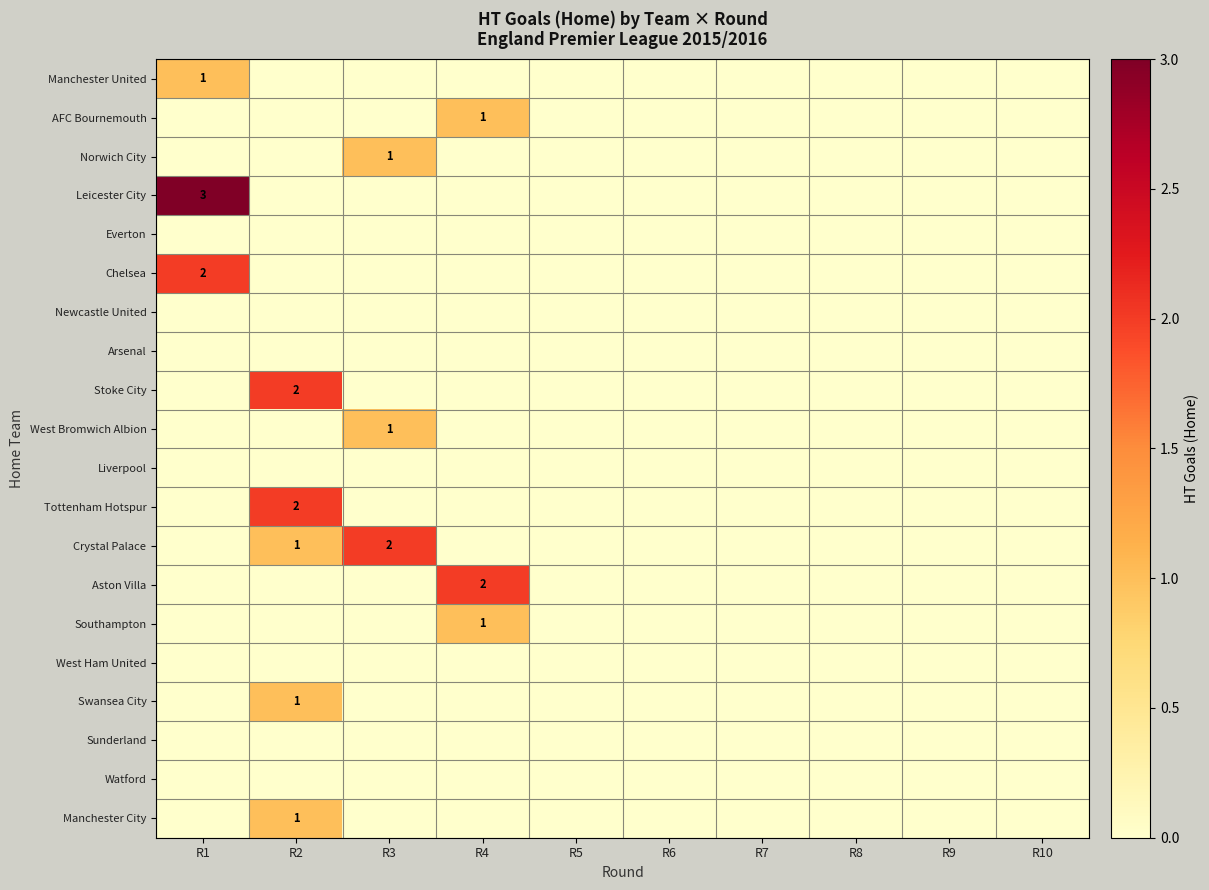

The value of Norwich City at R3 is 2. True or false?

False